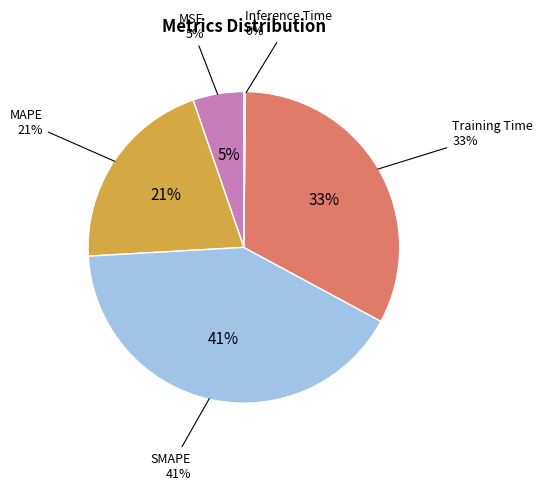

What percentage do SMAPE and Training Time together represent?

73.9%